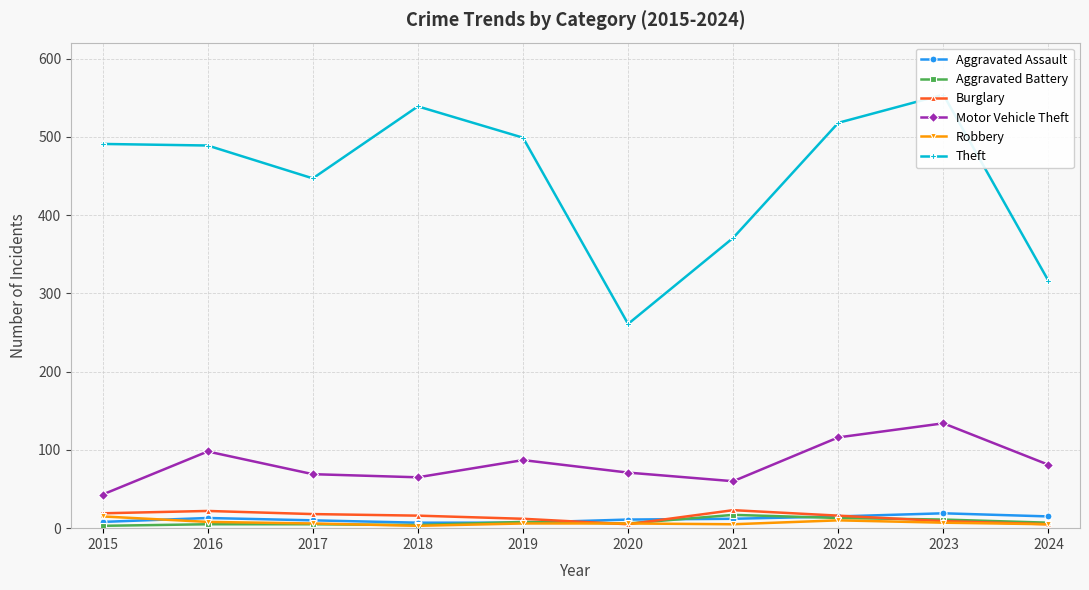

At 2022, list the series in order from largest to smallest.

Theft, Motor Vehicle Theft, Burglary, Aggravated Assault, Aggravated Battery, Robbery